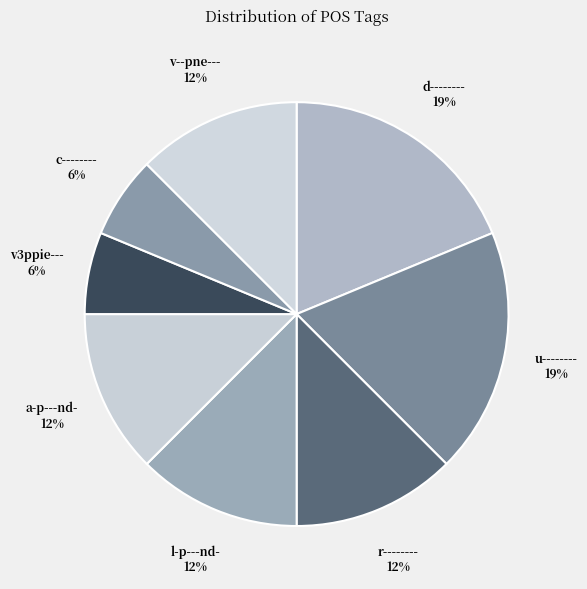

Do c-------- and l-p---nd- together represent more than half of the pie?

No